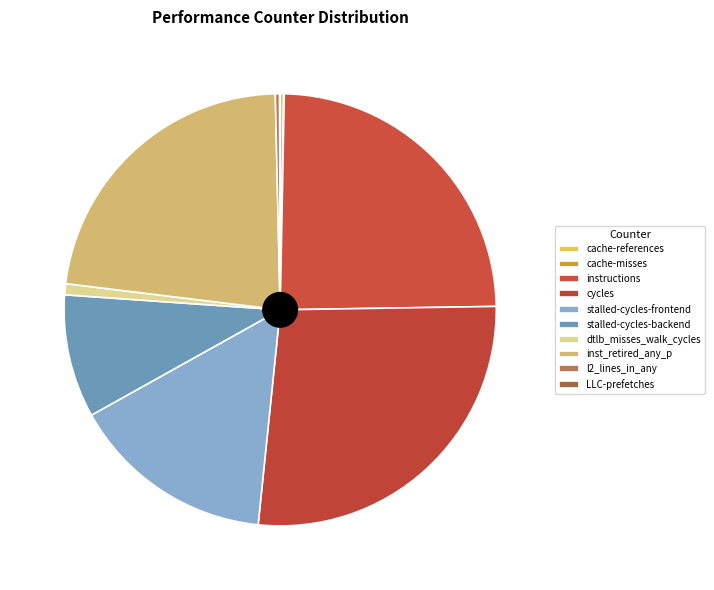

What is the ratio of the value at stalled-cycles-frontend to the value at LLC-prefetches?

381.3